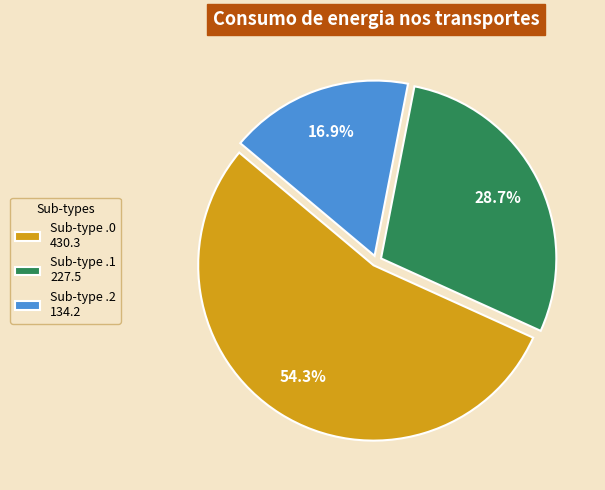

What percentage do Sub-type .0 430.3 and Sub-type .2 134.2 together represent?

71.3%